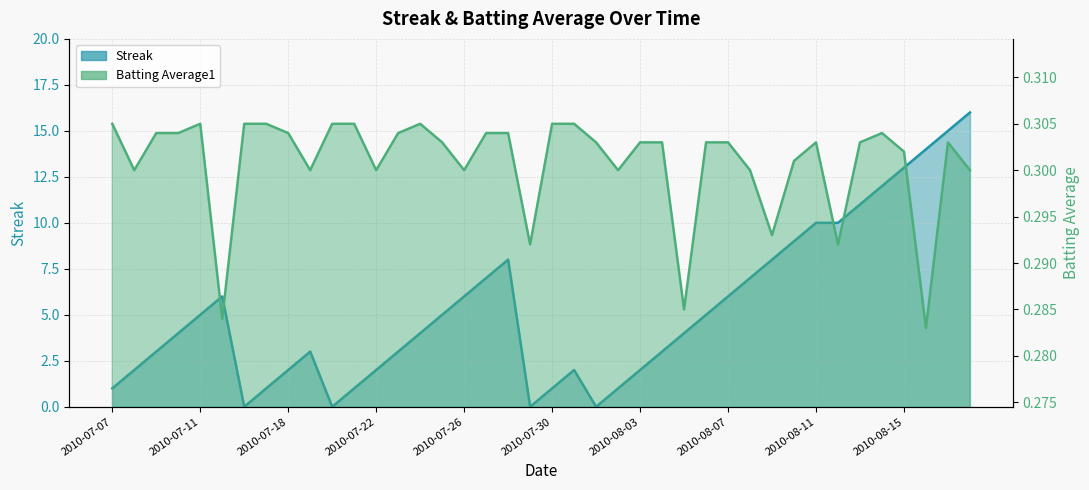

At which category does Batting Average1 reach its first local valley?

2010-07-08